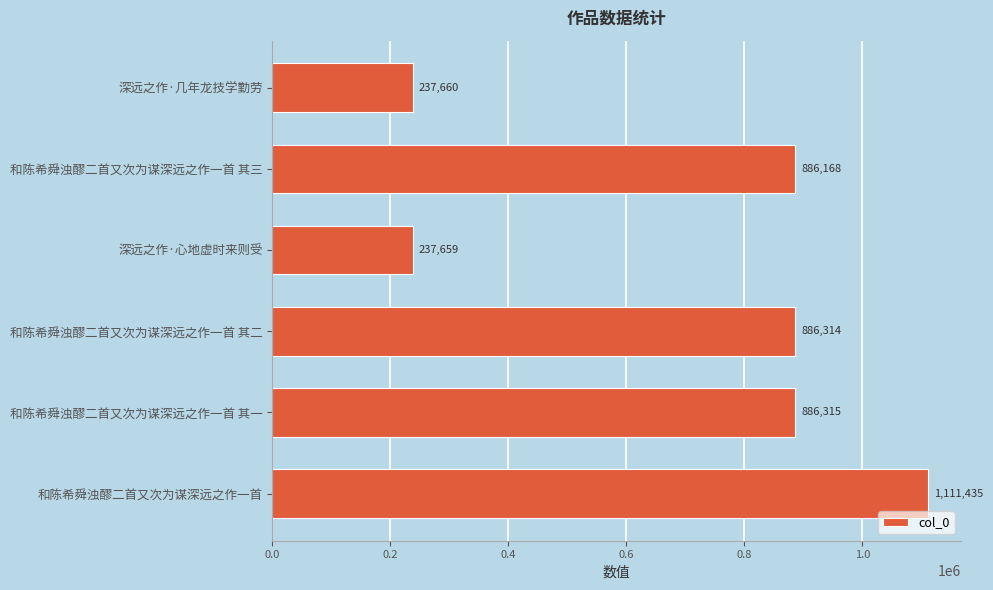

How many values are below 886314?

3